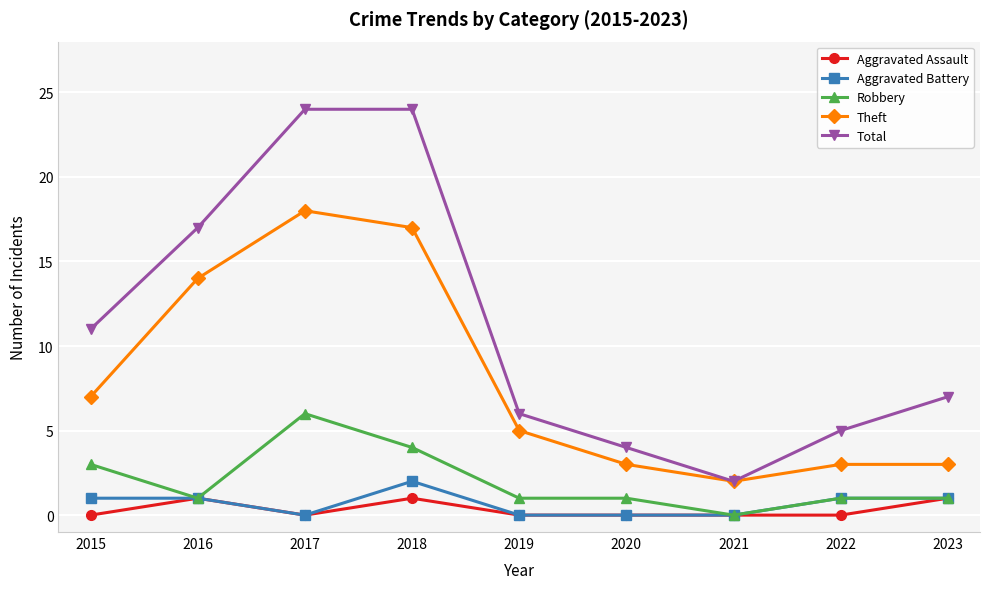

At which label does Aggravated Battery reach its peak?

2018